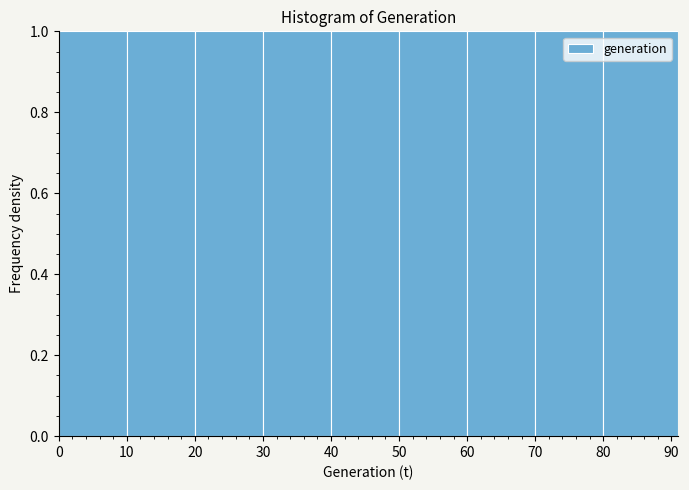

Reading left to right, list every bar in this chart as the range it spans on the x-axis followed by its height. The values are not printed on the chart, so give them approximately, as read against the axis.

0 to 10: 1
10 to 20: 1
20 to 30: 1
30 to 40: 1
40 to 50: 1
50 to 60: 1
60 to 70: 1
70 to 80: 1
80 to 91: 1